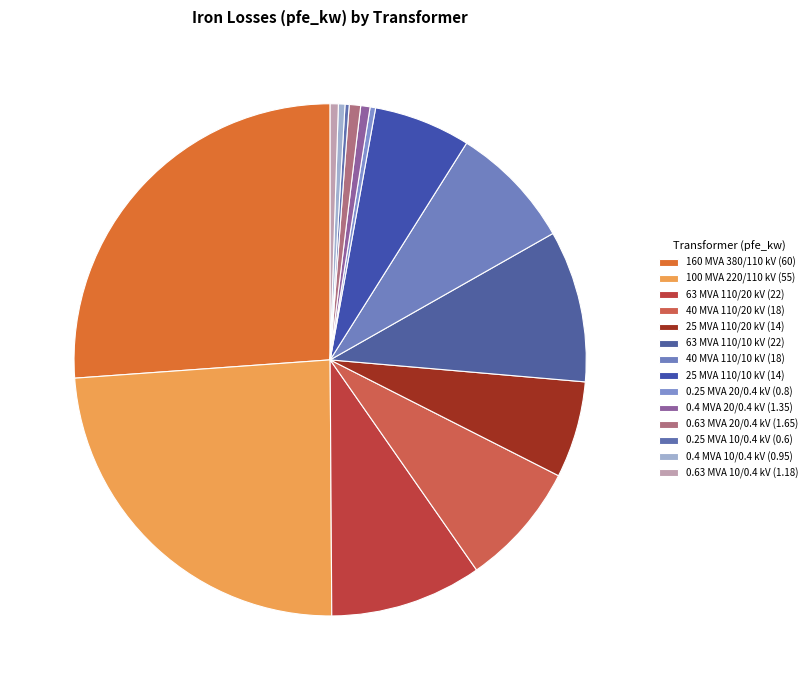

To the nearest percent, what is the difference between the largest and smallest slice percentages?

26%